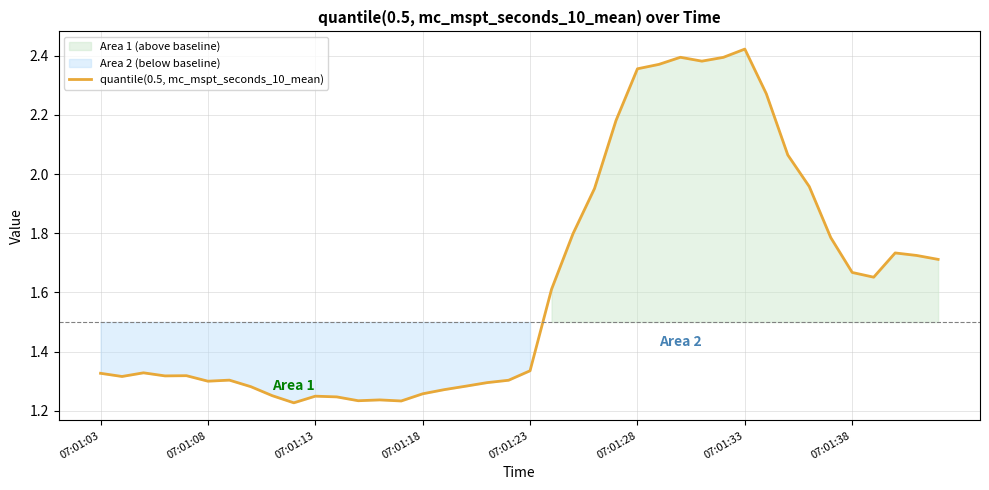

What is the sum of all values?

65.3